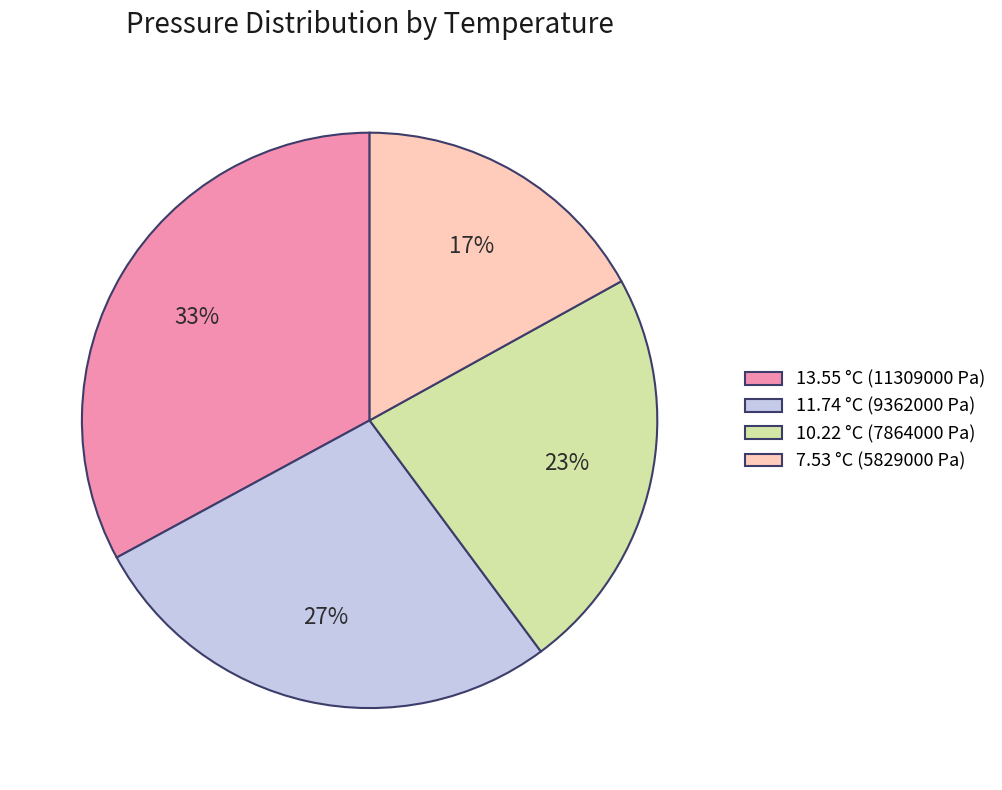

How many slices are in this pie chart?

4